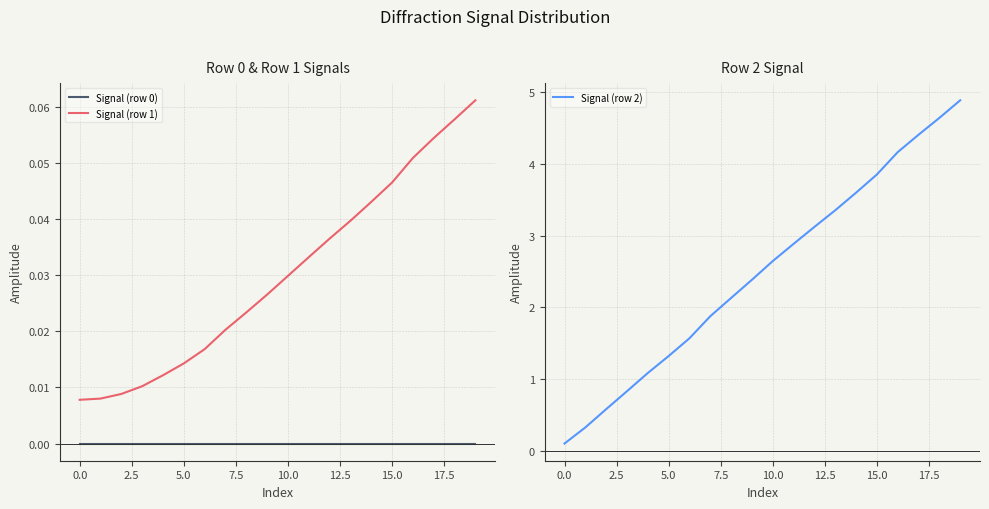

How many series are shown in this chart?

3